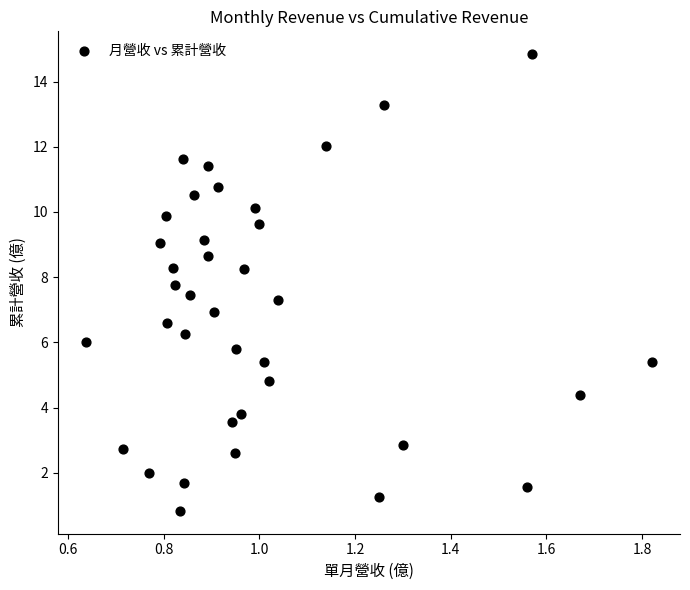

What is the range of Y values (max minus min)?

14.0